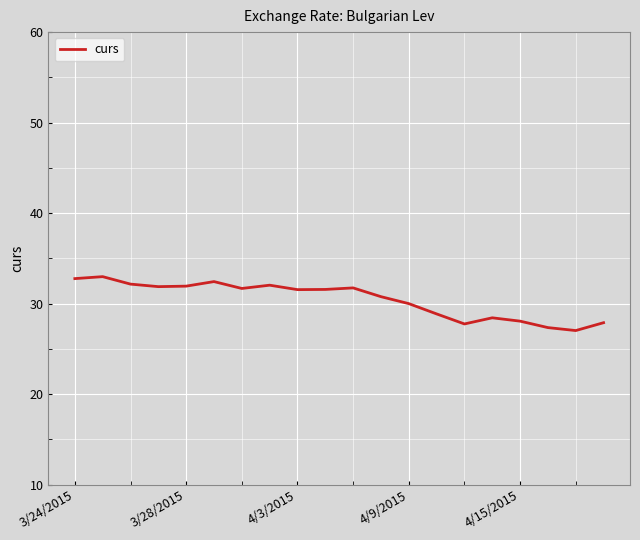

What is the smallest value displayed?

27.0